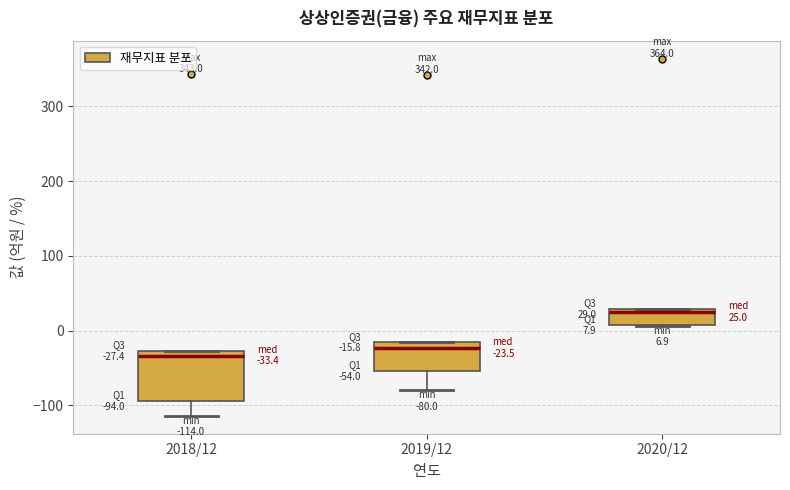

Which box's median line is the highest?

2020/12